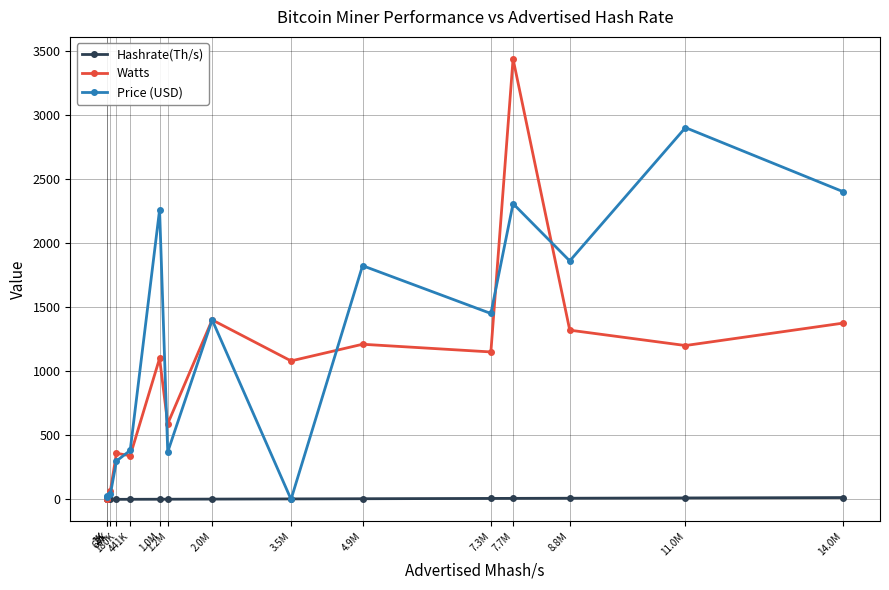

What is the difference between the maximum and minimum values in the Watts series?

3434.0